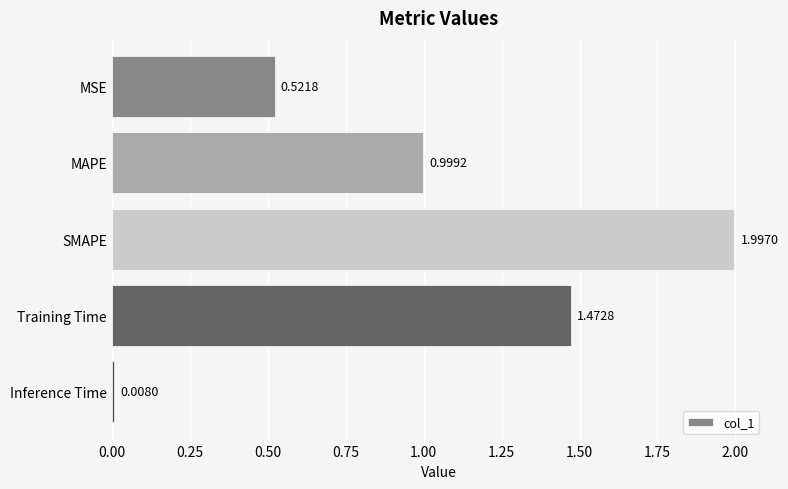

What is the label of the 4th bar from the top?

Training Time